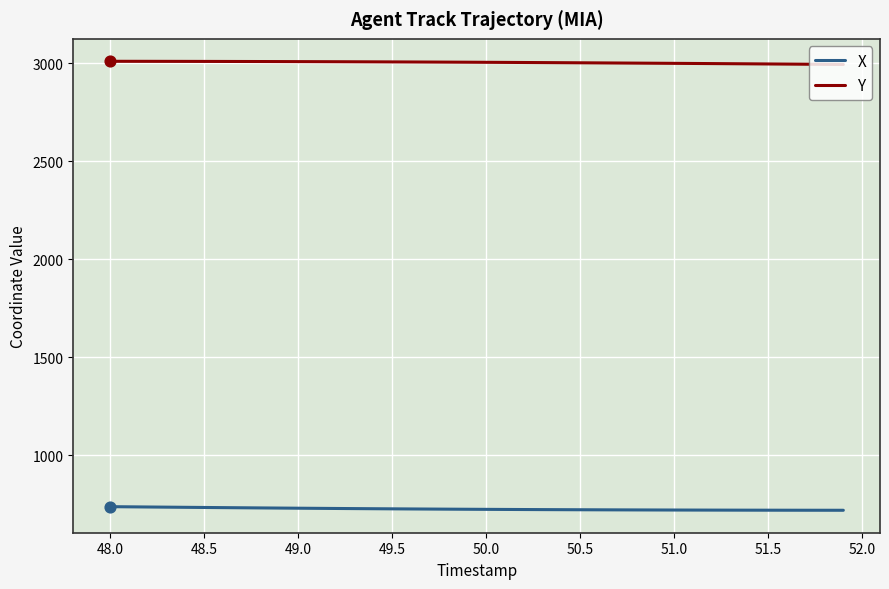

What is the lowest value of the Y series?

2994.0